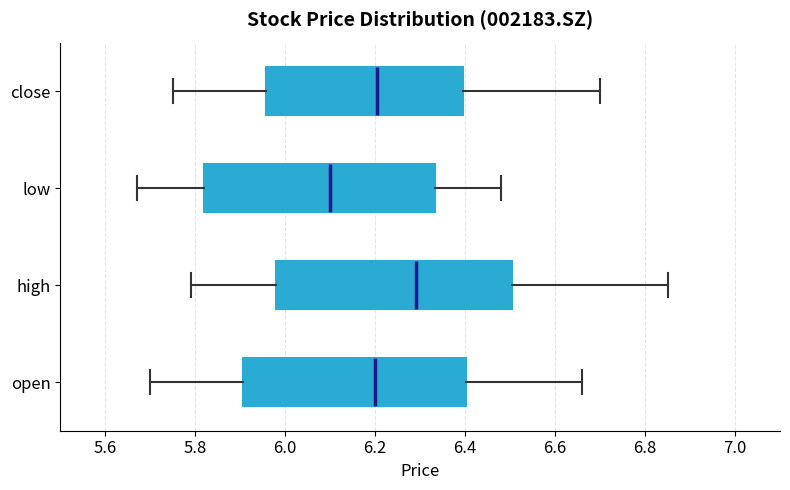

Which box has the furthest to the right median line?

high